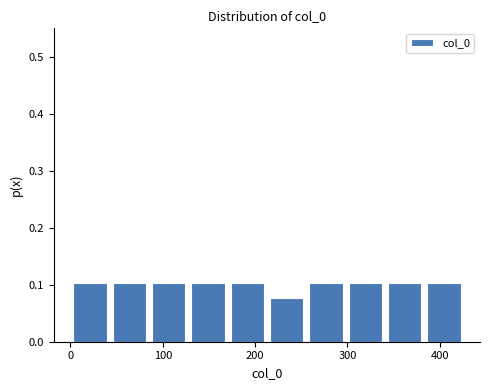

What is the height of the bar covering 90 to 130 on the x-axis? Neither the bar edges nor the heights are printed on the chart, so give them approximately, as read against the axes.

0.10